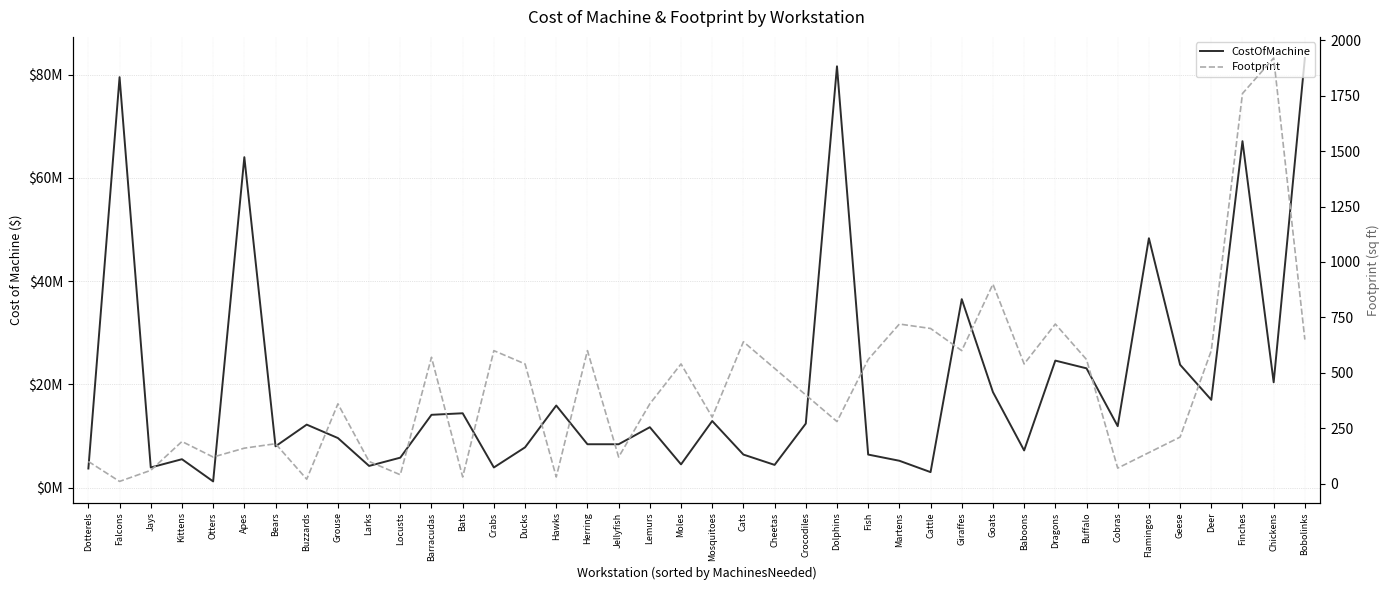

True or false: CostOfMachine and Footprint intersect in this chart.

False